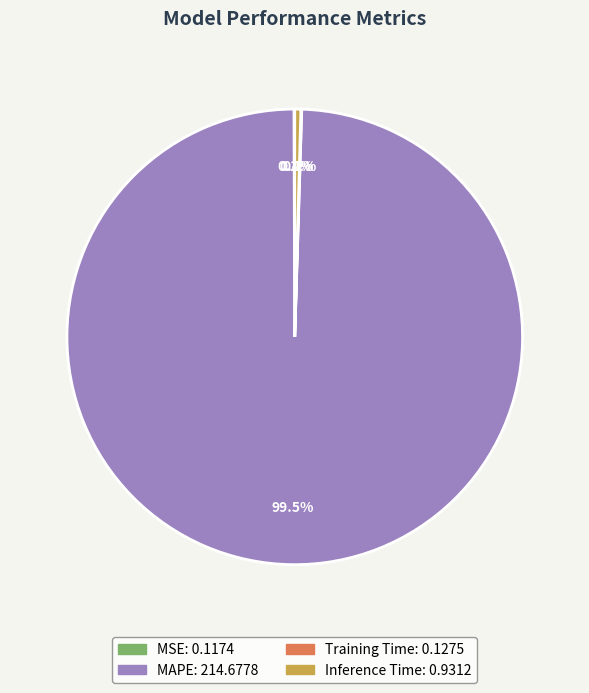

Is there any slice that represents more than half of the pie?

Yes